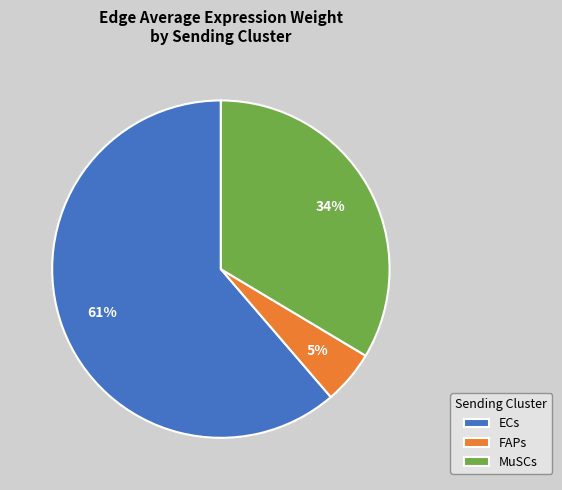

Between FAPs and ECs, which is larger?

ECs